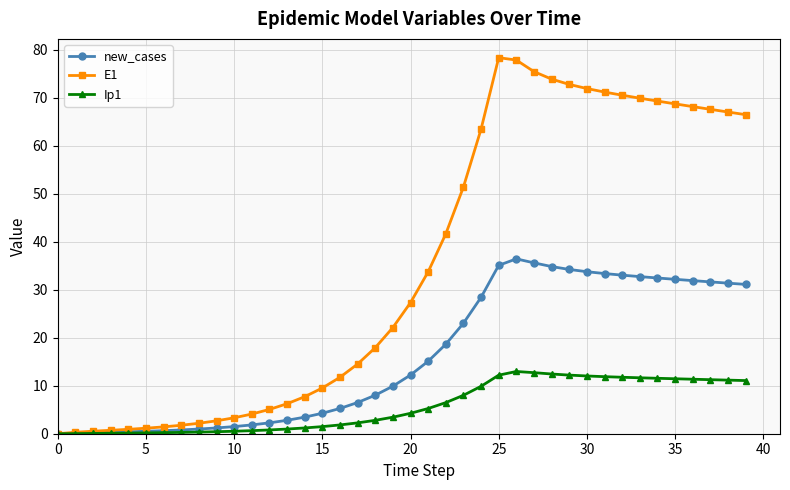

What is the maximum value for new_cases?

36.4